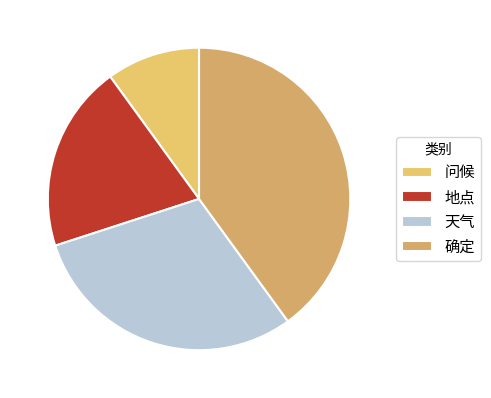

How many segments does this pie chart have?

4